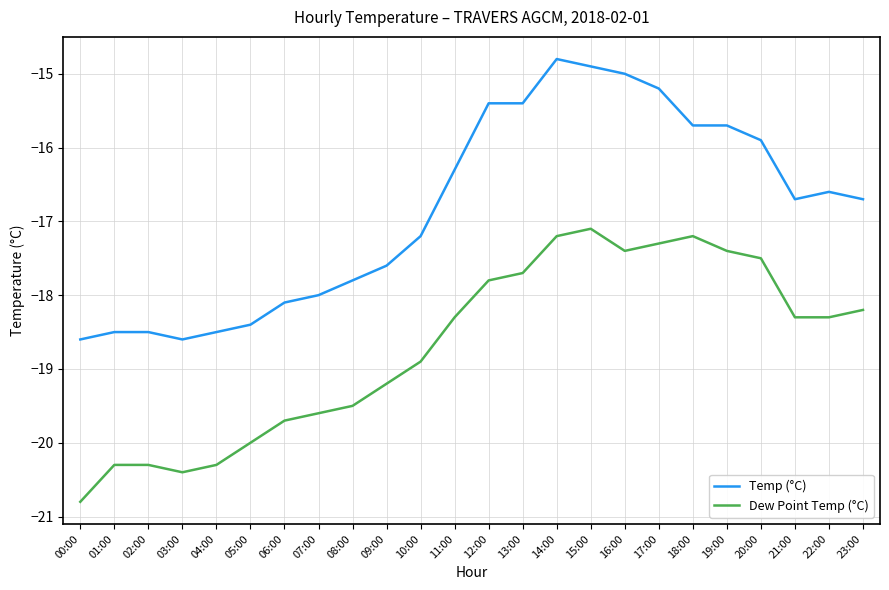

Reading left to right, list all the values displayed in this chart.

Temp (°C): 00:00=-18.6	01:00=-18.5	02:00=-18.5	03:00=-18.6	04:00=-18.5	05:00=-18.4	06:00=-18.1	07:00=-18.0	08:00=-17.8	09:00=-17.6	10:00=-17.2	11:00=-16.3	12:00=-15.4	13:00=-15.4	14:00=-14.8	15:00=-14.9	16:00=-15.0	17:00=-15.2	18:00=-15.7	19:00=-15.7	20:00=-15.9	21:00=-16.7	22:00=-16.6	23:00=-16.7
Dew Point Temp (°C): 00:00=-20.8	01:00=-20.3	02:00=-20.3	03:00=-20.4	04:00=-20.3	05:00=-20.0	06:00=-19.7	07:00=-19.6	08:00=-19.5	09:00=-19.2	10:00=-18.9	11:00=-18.3	12:00=-17.8	13:00=-17.7	14:00=-17.2	15:00=-17.1	16:00=-17.4	17:00=-17.3	18:00=-17.2	19:00=-17.4	20:00=-17.5	21:00=-18.3	22:00=-18.3	23:00=-18.2